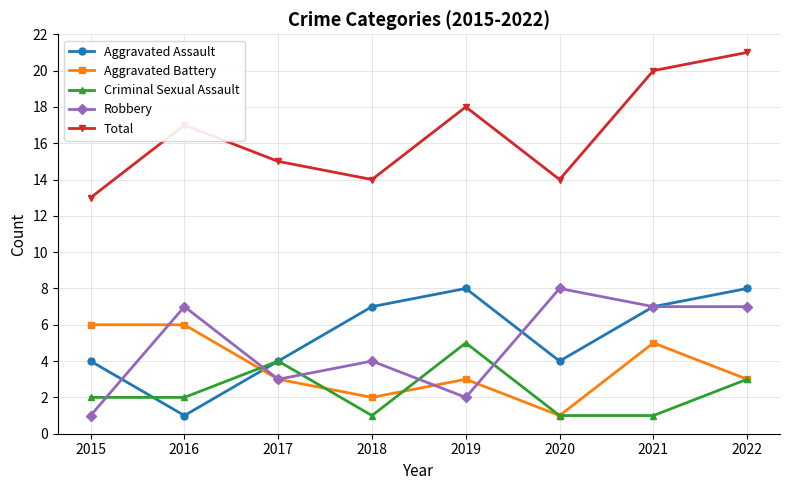

What is the difference between the maximum and minimum values in the Criminal Sexual Assault series?

4